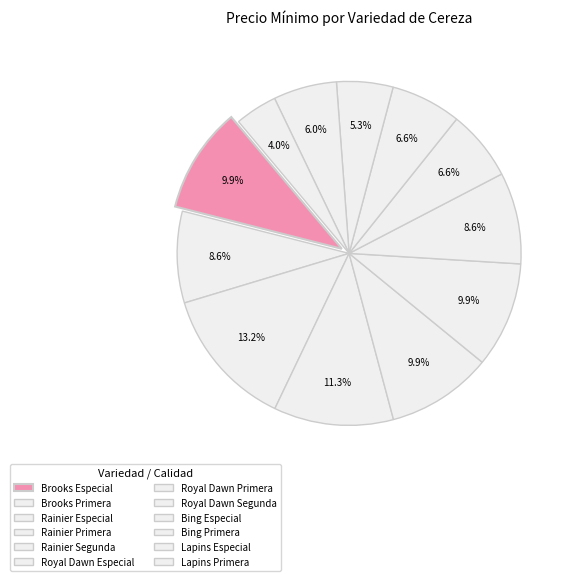

Does Rainier Segunda account for over 50% of the chart?

No